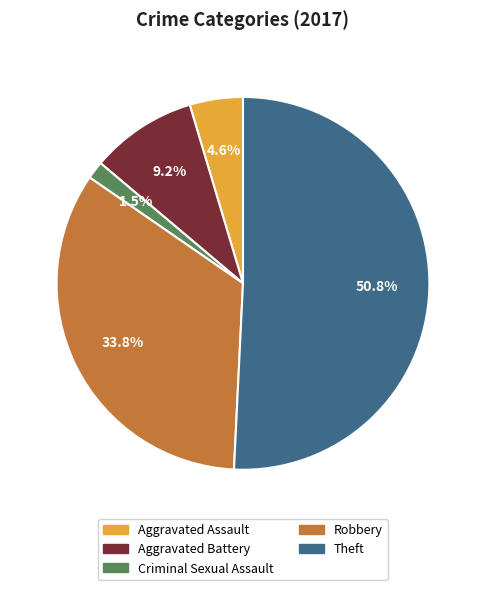

To the nearest percent, what is the difference between the largest and smallest slice percentages?

49%